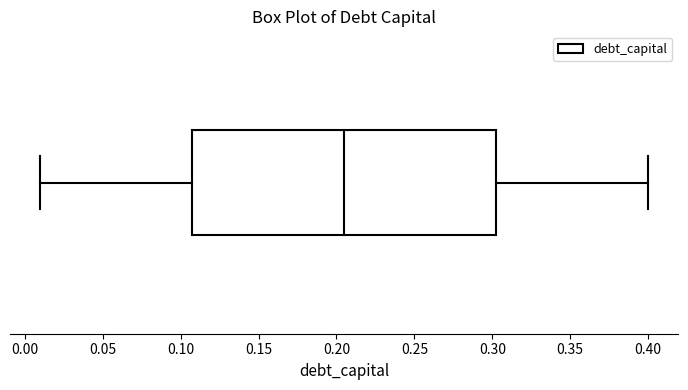

Where is the left edge of the box on the x-axis? The values are not printed on the chart, so give them approximately, as read against the axis.

0.110